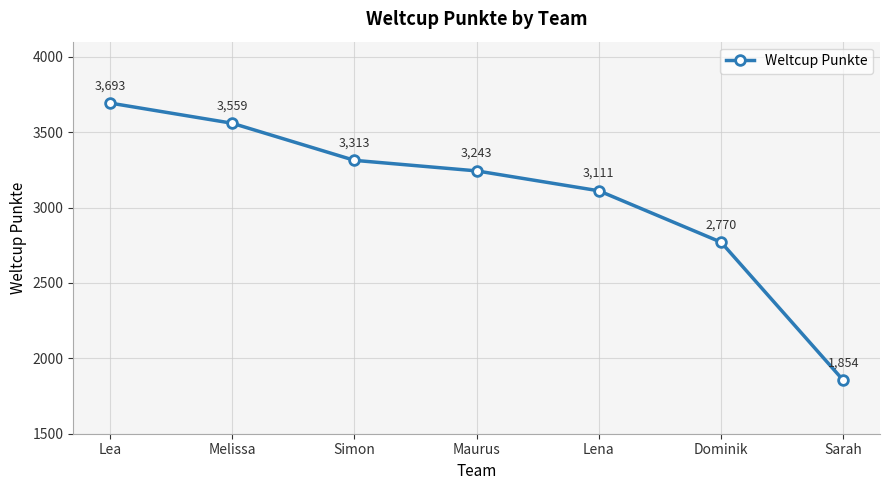

Rank the categories by value from highest to lowest.

Lea, Melissa, Simon, Maurus, Lena, Dominik, Sarah